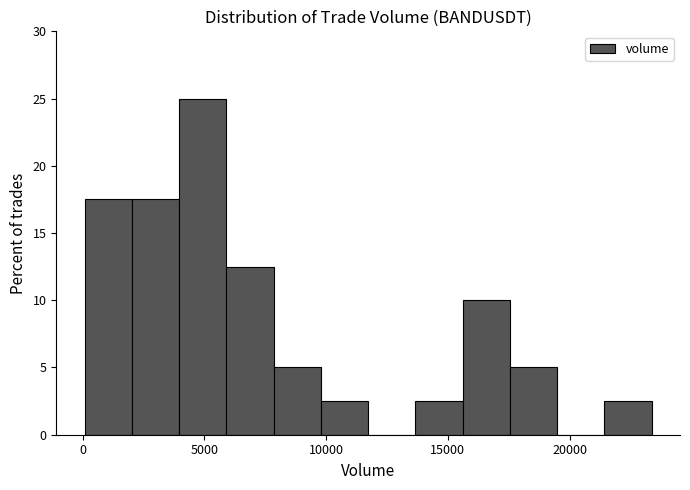

Read against the x-axis, roughly where is the centre of the tallest bar?

5000